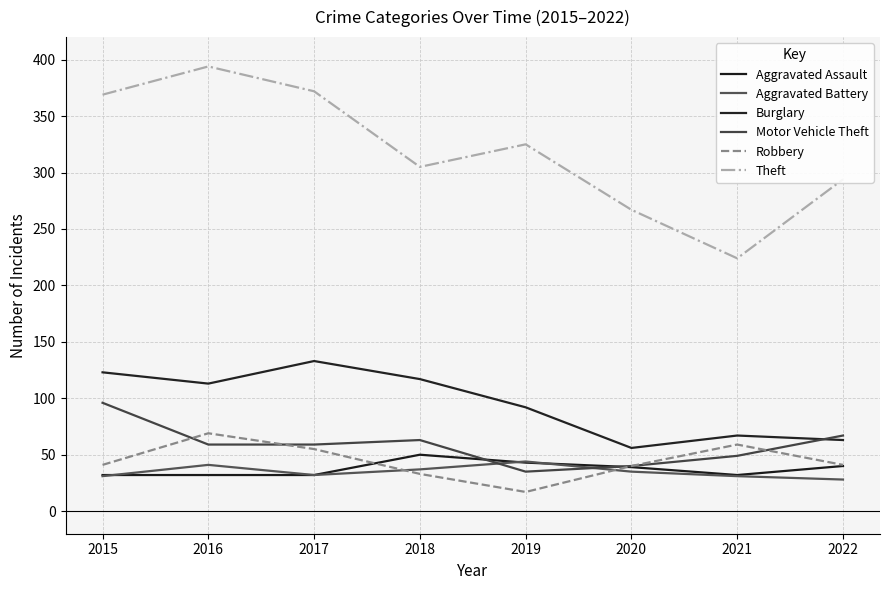

What is the average value of the Theft series?

319